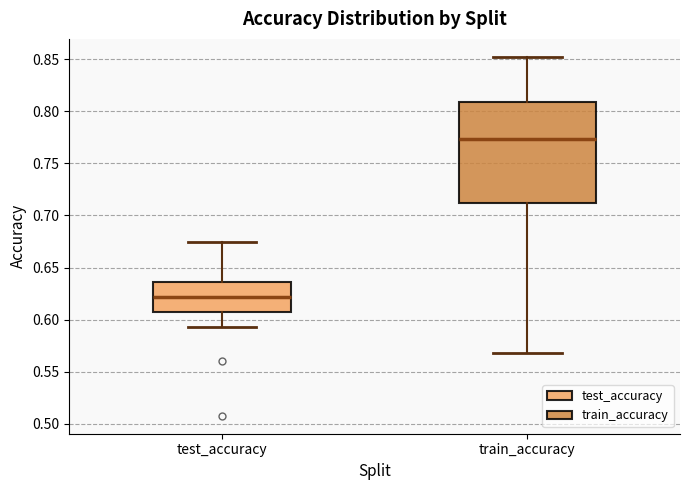

Where is the lower edge of the box for test_accuracy on the y-axis? The values are not printed on the chart, so give them approximately, as read against the axis.

0.610